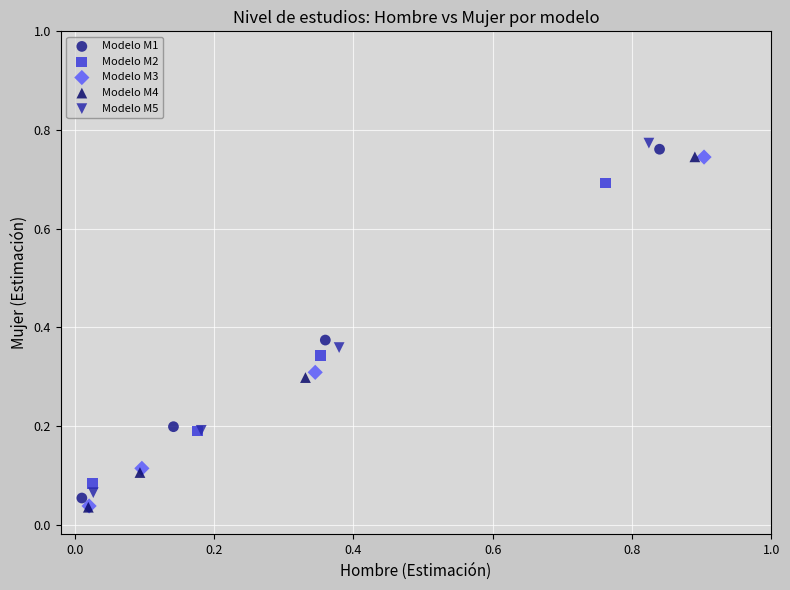

Which series has the largest Y range (max minus min)?

Modelo M4